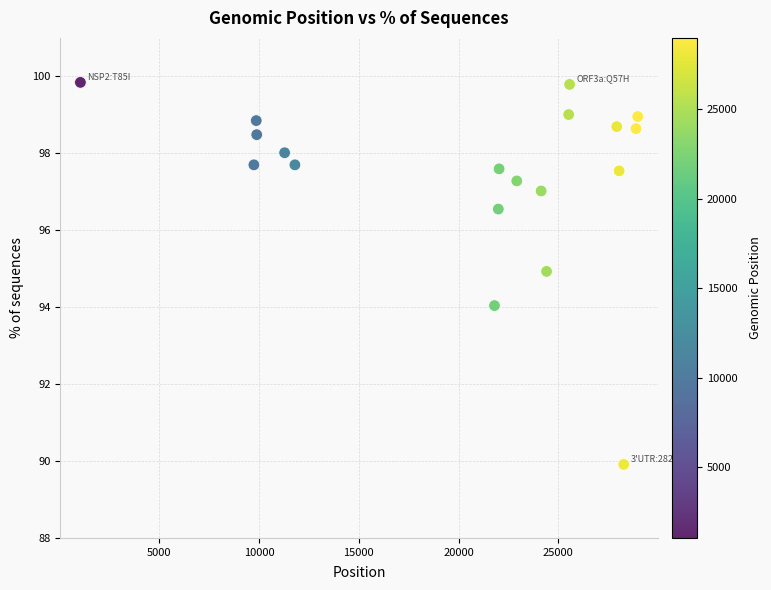

What is the range of Y values (max minus min)?

9.9